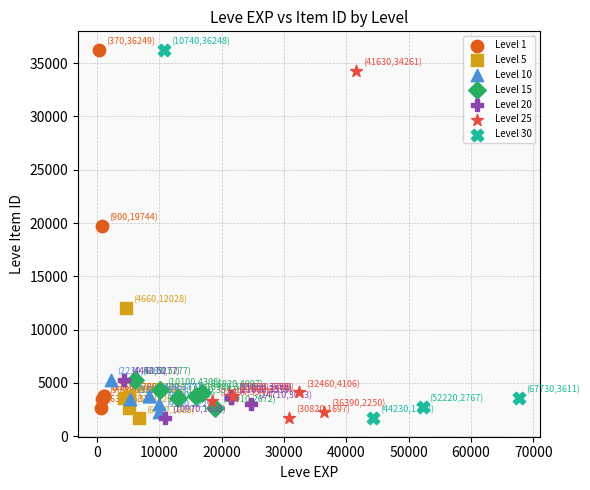

What are all the series names shown in the legend?

Level 1, Level 5, Level 10, Level 15, Level 20, Level 25, Level 30